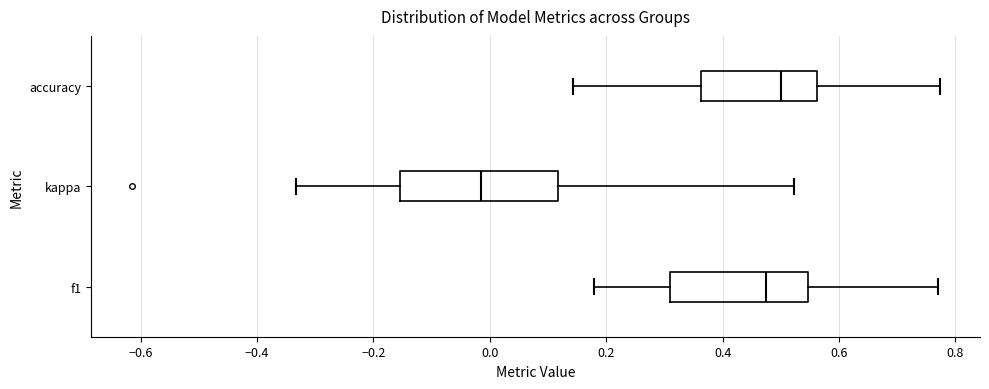

Which box is the widest, from its left edge to its right edge?

kappa